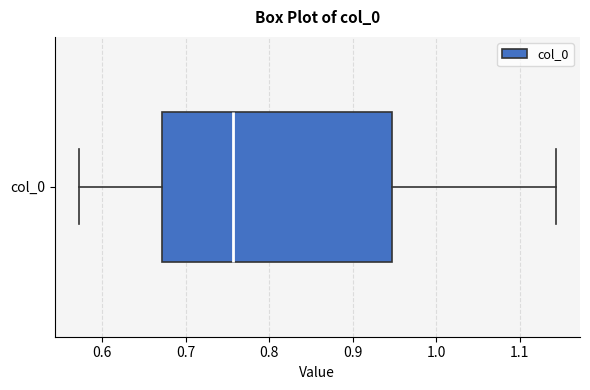

Transcribe this box plot: give where the median line is, the range the box spans, and where the two whiskers end, as read against the x-axis. The values are not printed on the chart, so give them approximately, as read against the axis.

median 0.76, box 0.67 to 0.95, whiskers 0.57 to 1.14